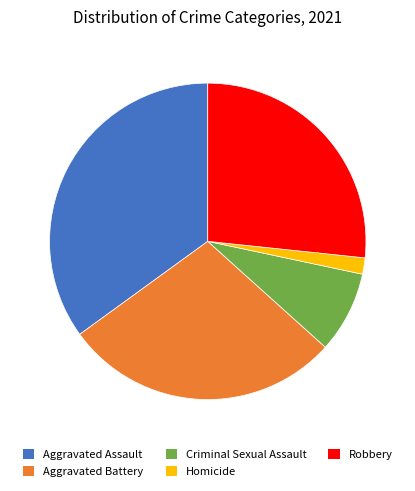

Approximately how many times larger is the value at Aggravated Assault compared to Homicide?

21.0